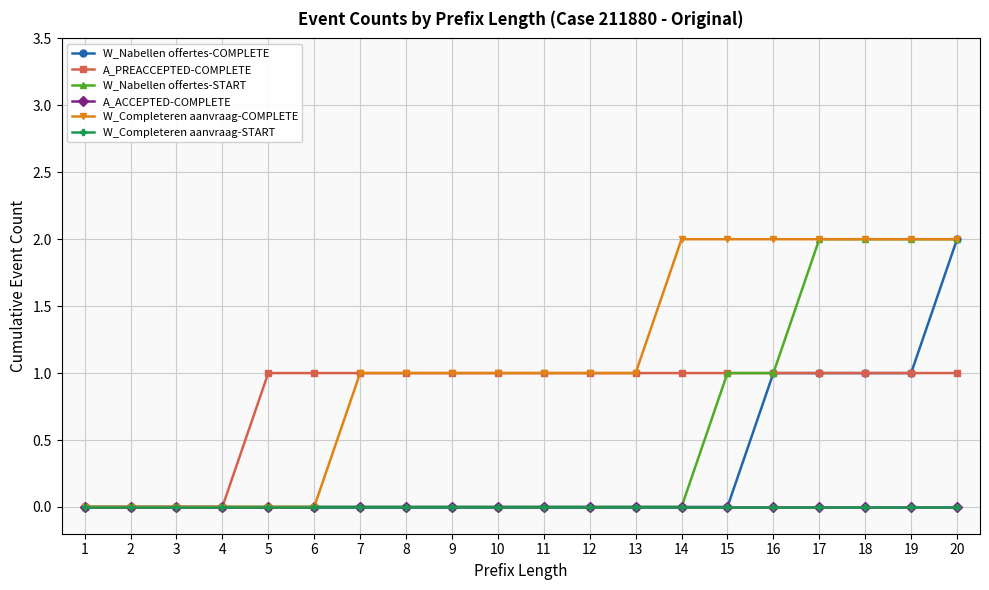

What is the difference between the highest and lowest values at 12?

1